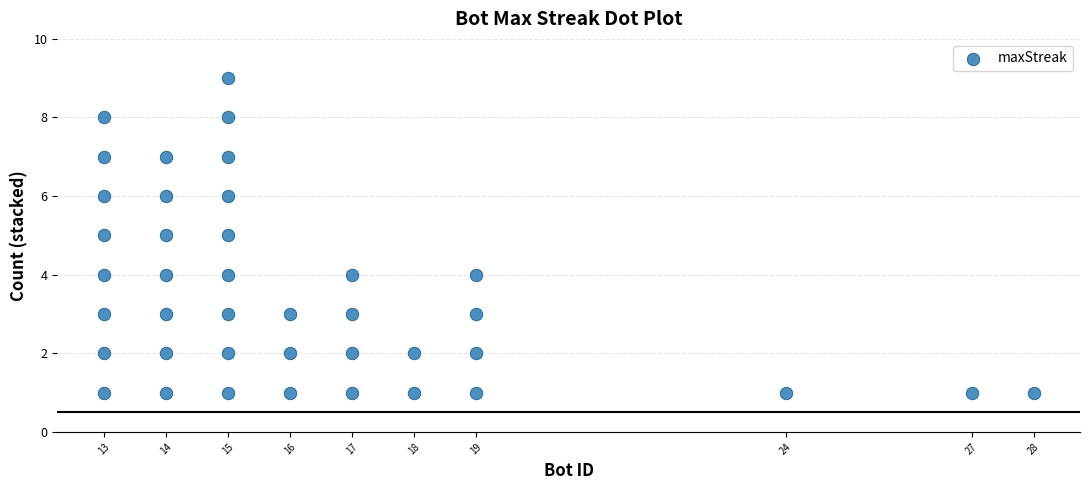

What is the range of Y values (max minus min)?

8